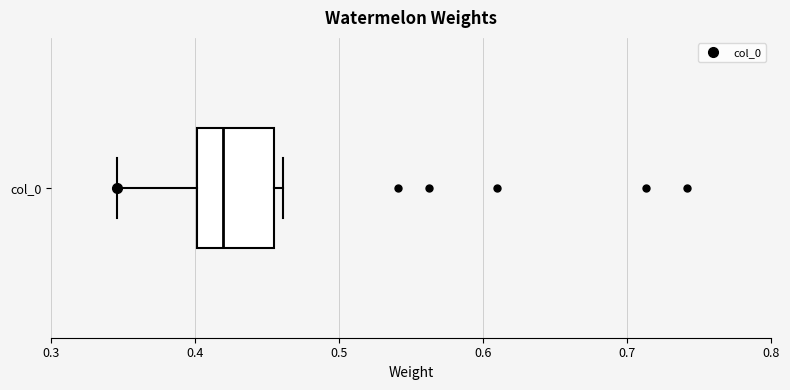

Where does the left whisker of the box for col_0 end on the x-axis? The values are not printed on the chart, so give them approximately, as read against the axis.

0.35